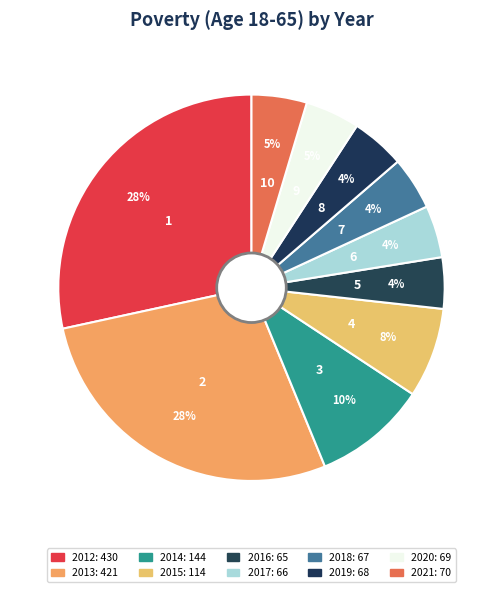

Rank the categories by value from highest to lowest.

2012, 2013, 2014, 2015, 2021, 2020, 2019, 2018, 2017, 2016